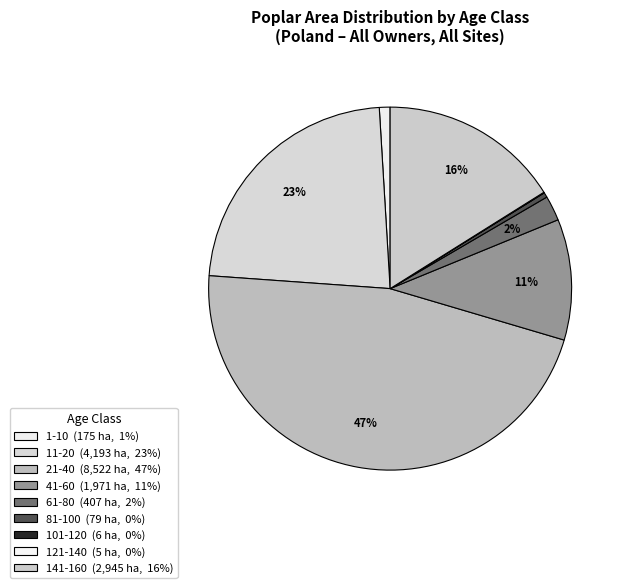

To the nearest percent, what percentage of the pie is 1-10?

1%